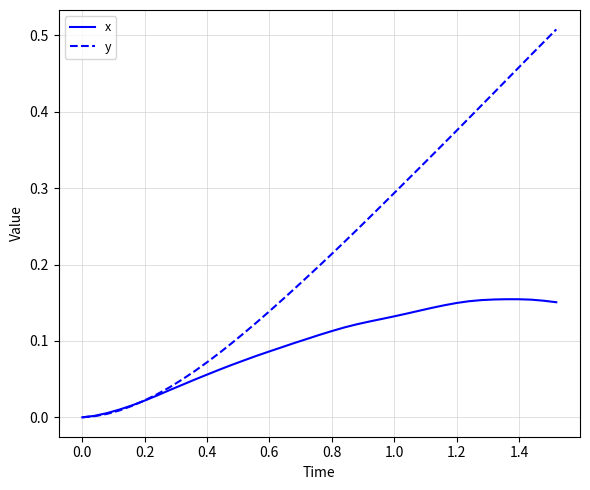

Which series has the largest total across all categories?

y